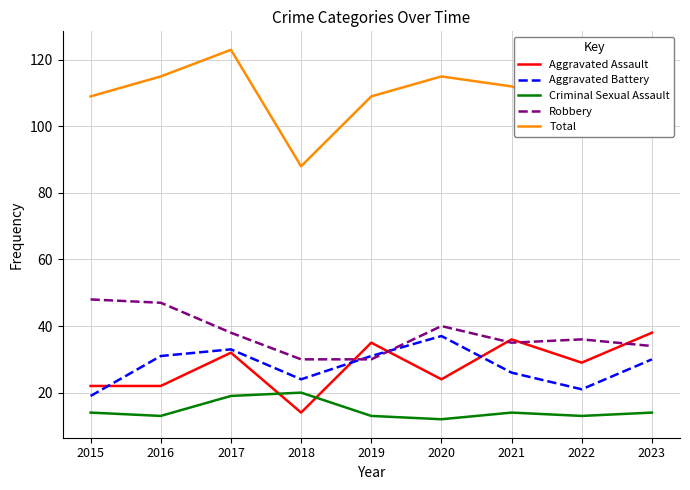

At which category is the sum across all series the highest?

2017